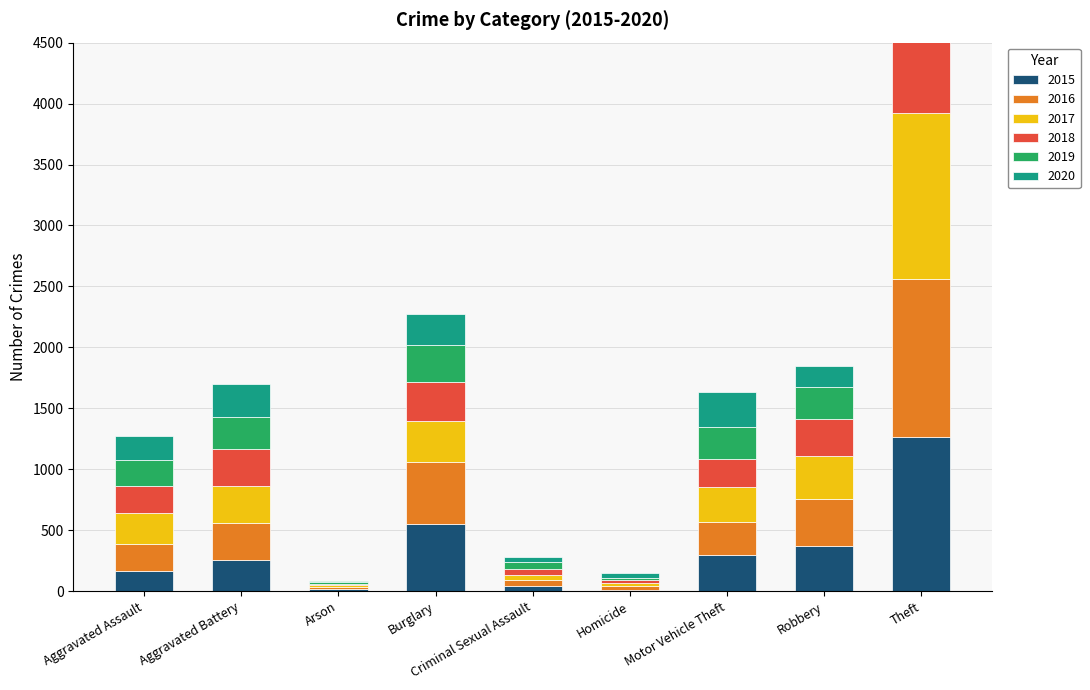

At which category is the sum across all series the highest?

Theft